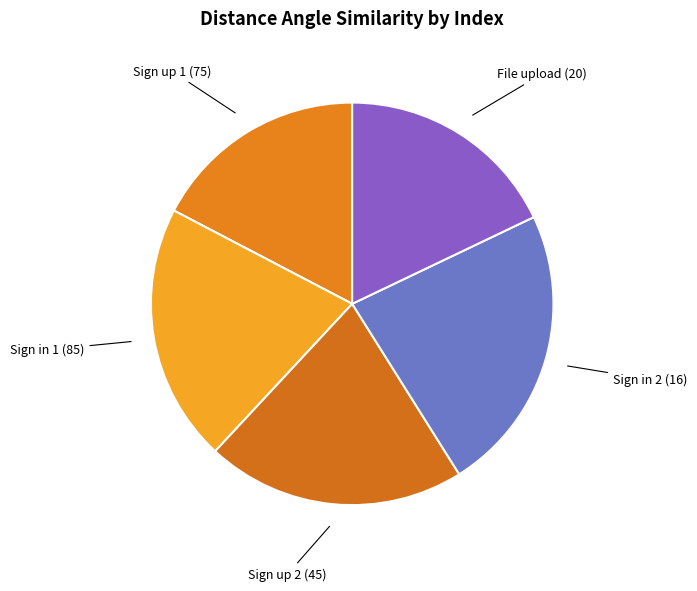

Which slice is the largest?

Sign in 2 (16)